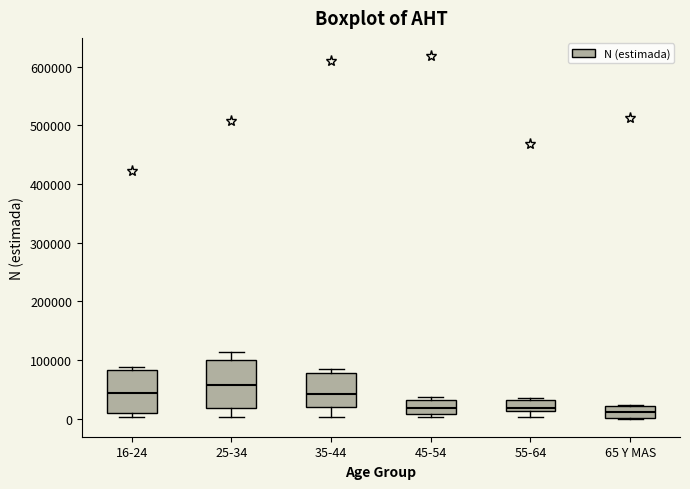

Which box's median line is the highest?

25-34